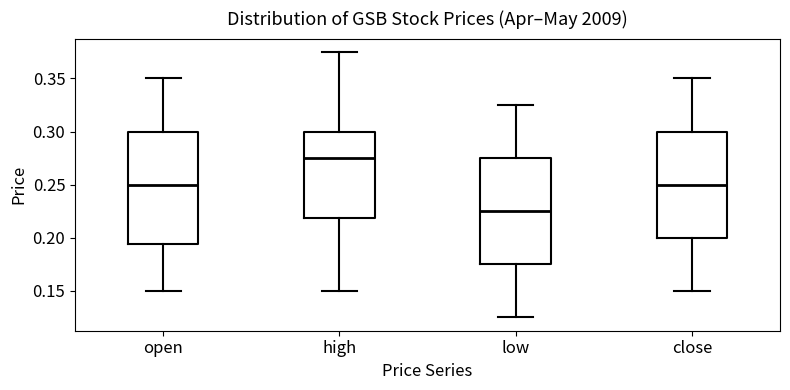

Reading left to right, transcribe this box plot: for each box, give where its median line is, the range the box spans, and where its two whiskers end, as read against the y-axis. The values are not printed on the chart, so give them approximately, as read against the axis.

open: median 0.250, box 0.195 to 0.300, whiskers 0.150 to 0.350
high: median 0.275, box 0.220 to 0.300, whiskers 0.150 to 0.375
low: median 0.225, box 0.175 to 0.275, whiskers 0.125 to 0.325
close: median 0.250, box 0.200 to 0.300, whiskers 0.150 to 0.350